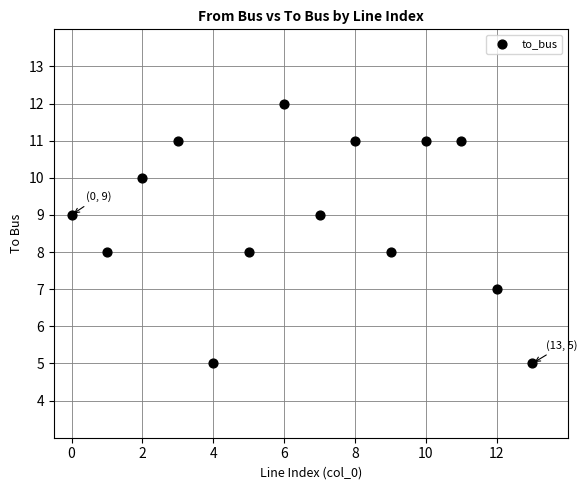

What is the range of Y values (max minus min)?

7